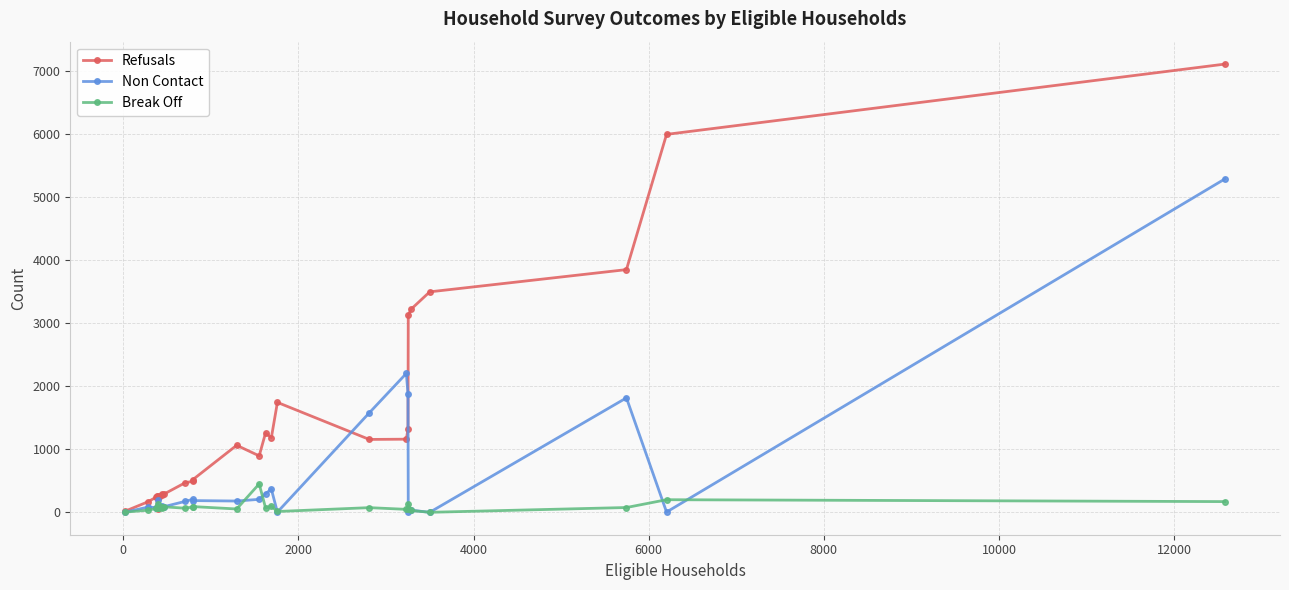

What are all the series names shown in the legend?

Refusals, Non Contact, Break Off